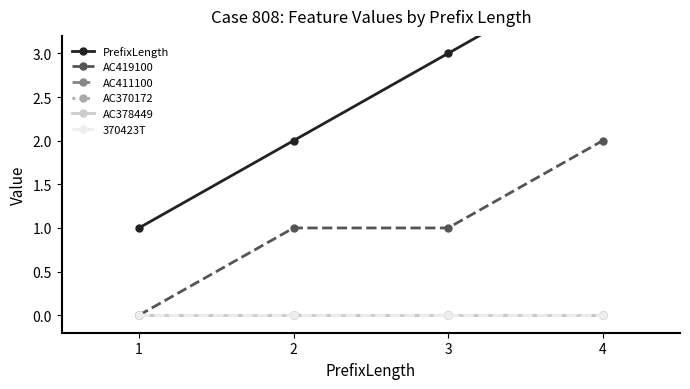

Which series changed the most between 1 and 3?

PrefixLength